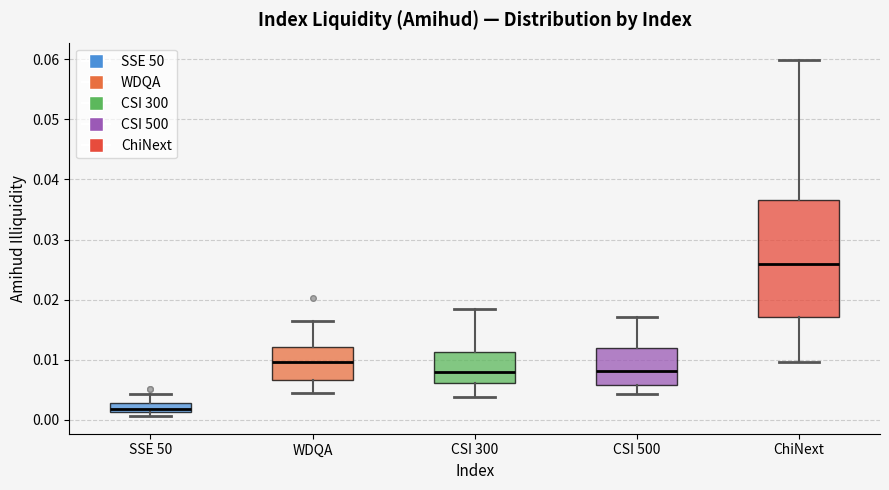

Which box has the highest median line?

ChiNext